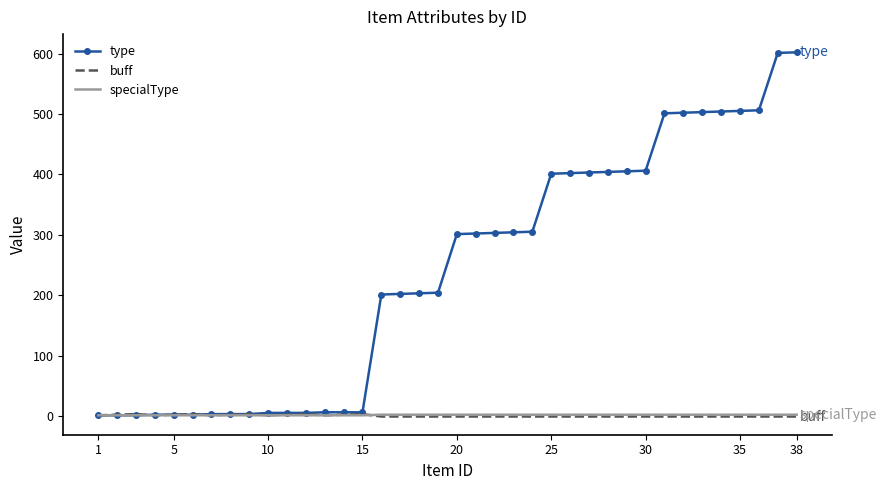

Which series has the widest spread of values?

type